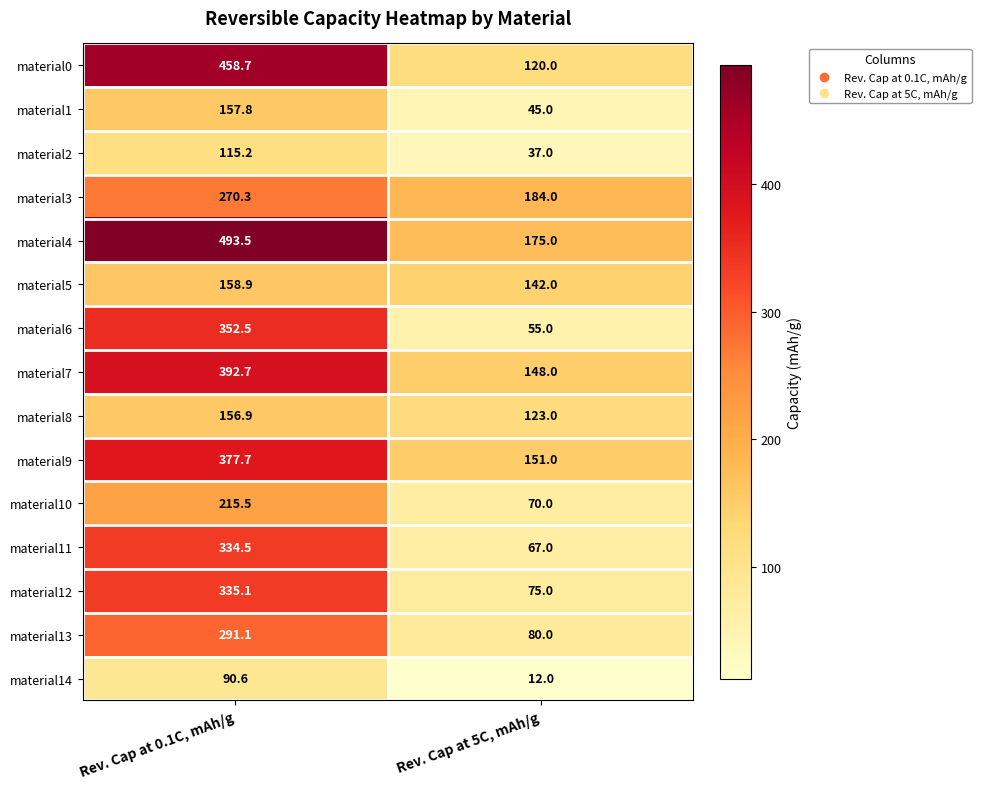

Where is material1 nearest to the value 101?

Rev. Cap at 5C, mAh/g